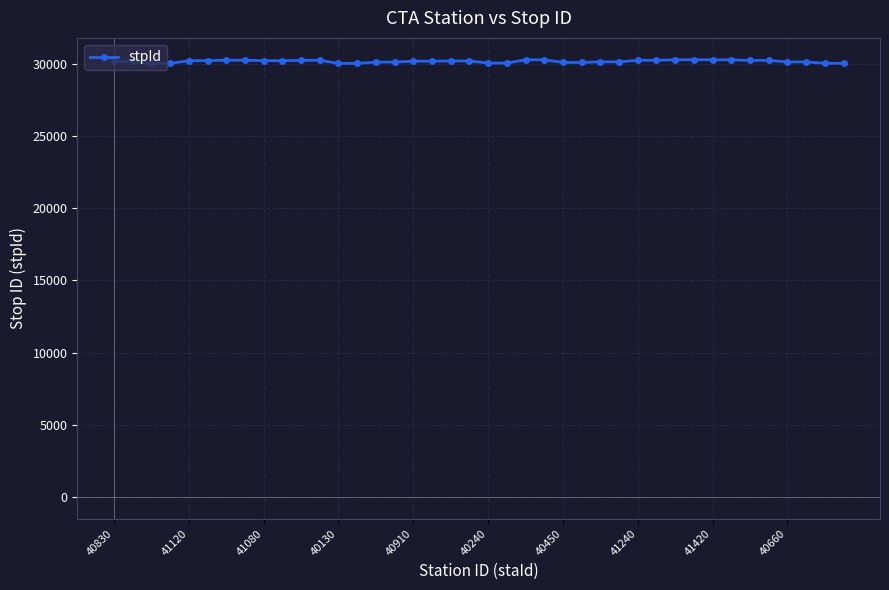

What is the greatest value displayed?

30278